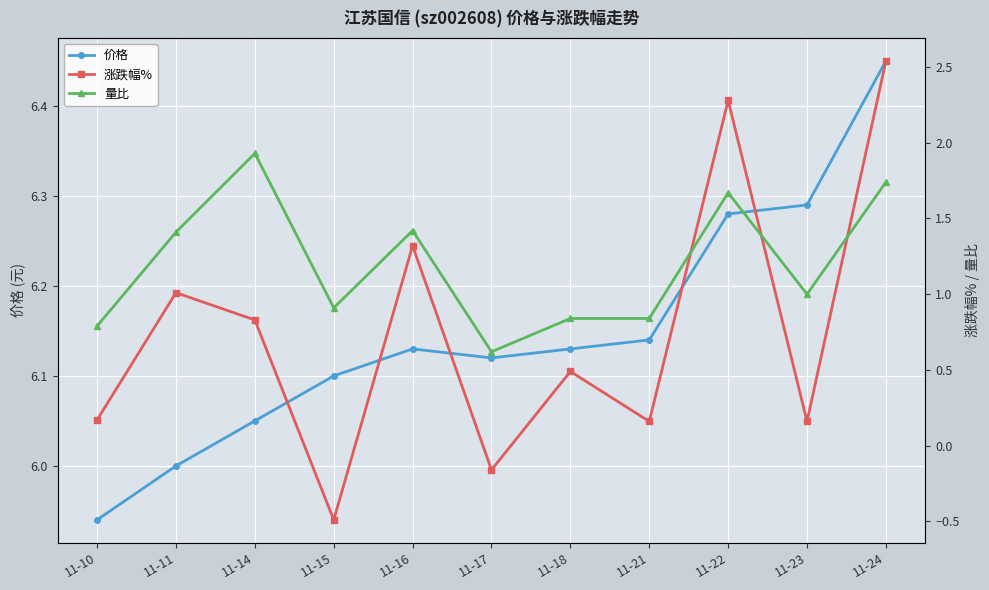

Reading right to left, extract all data points from this chart.

价格: 11-24=6.5	11-23=6.3	11-22=6.3	11-21=6.1	11-18=6.1	11-17=6.1	11-16=6.1	11-15=6.1	11-14=6.0	11-11=6.0	11-10=5.9
涨跌幅%: 11-24=2.5	11-23=0.2	11-22=2.3	11-21=0.2	11-18=0.5	11-17=-0.2	11-16=1.3	11-15=-0.5	11-14=0.8	11-11=1.0	11-10=0.2
量比: 11-24=1.7	11-23=1.0	11-22=1.7	11-21=0.8	11-18=0.8	11-17=0.6	11-16=1.4	11-15=0.9	11-14=1.9	11-11=1.4	11-10=0.8